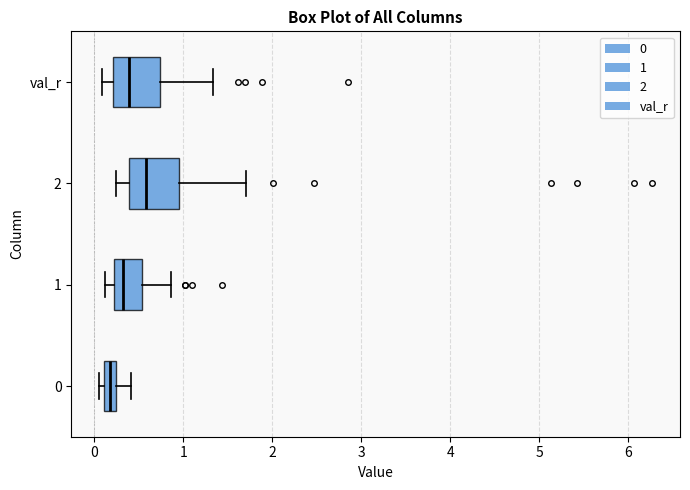

Where does the left whisker of the box for 1 end on the x-axis? The values are not printed on the chart, so give them approximately, as read against the axis.

0.1